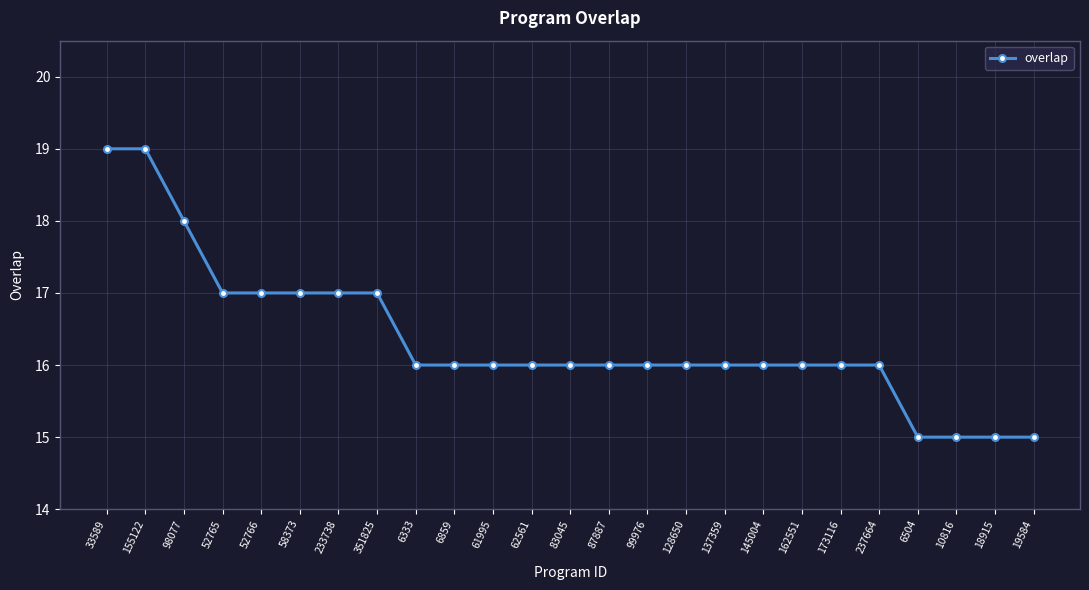

How many data points does each series have?

25